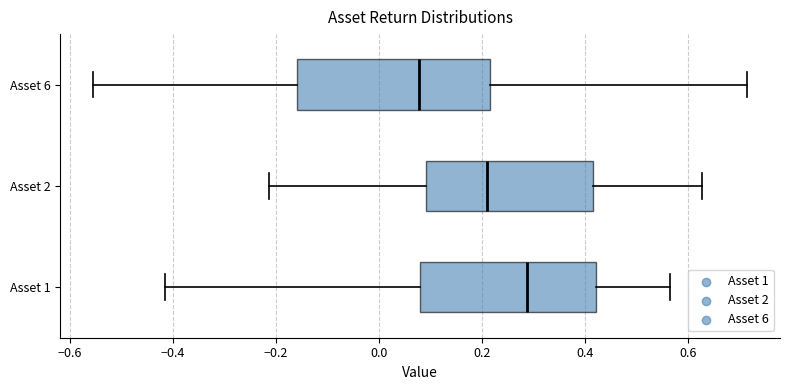

Where is the right edge of the box for Asset 1 on the x-axis? The values are not printed on the chart, so give them approximately, as read against the axis.

0.42